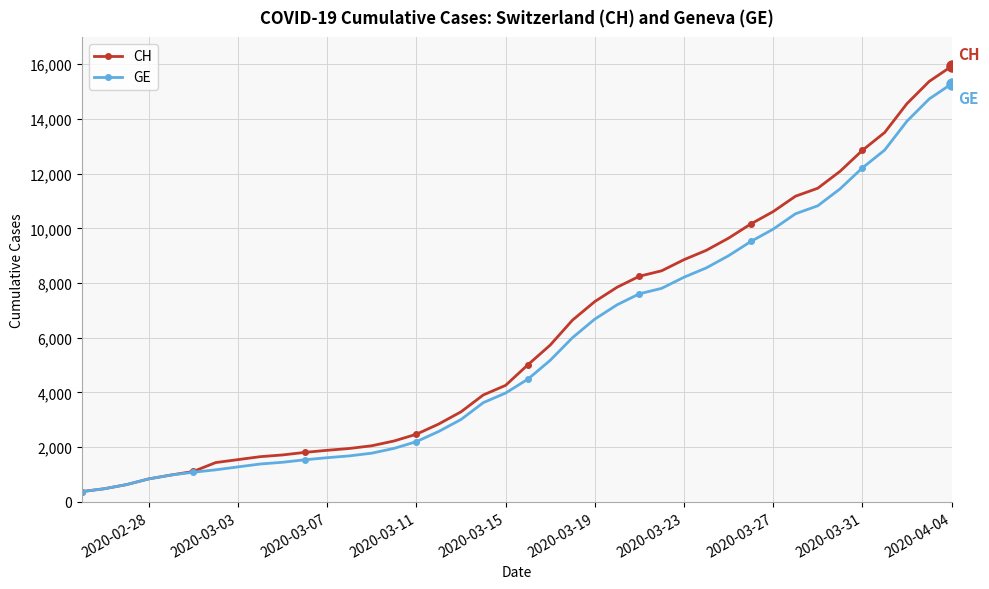

What is the value of the CH point at the 38th from the left?

14561